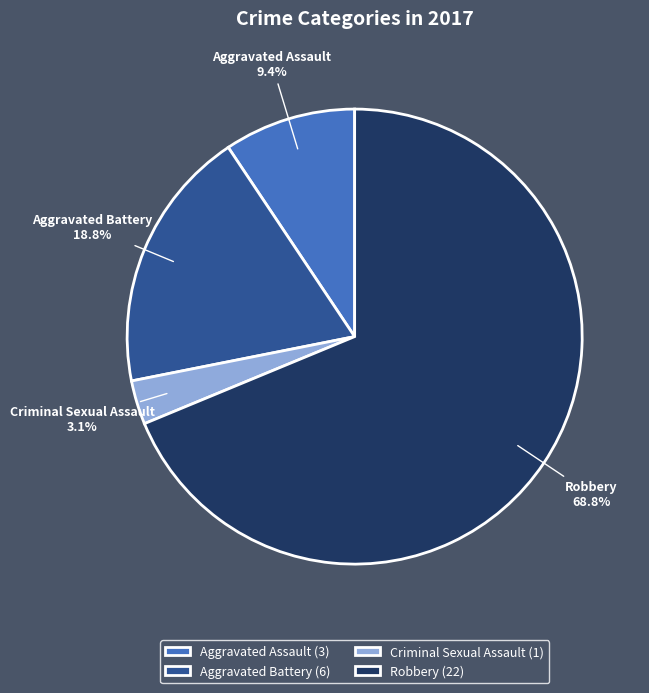

Count the number of slices in the pie.

4